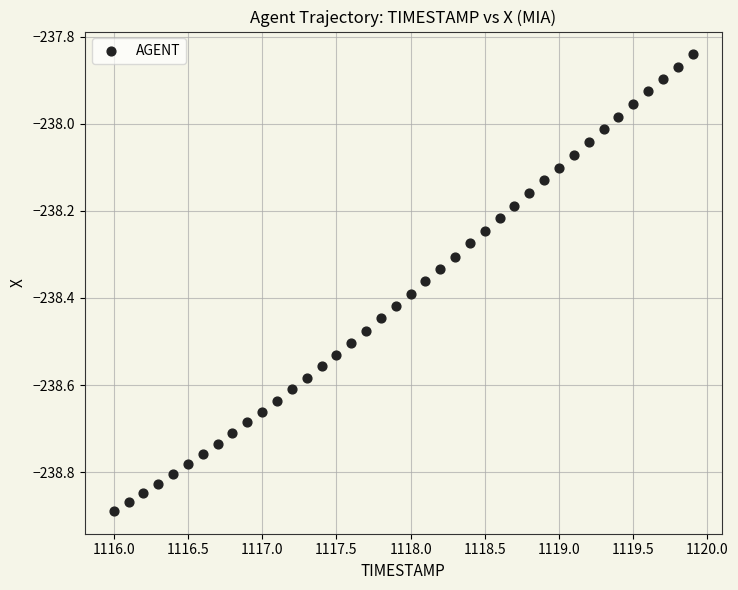

What is the range of X values (max minus min)?

3.9